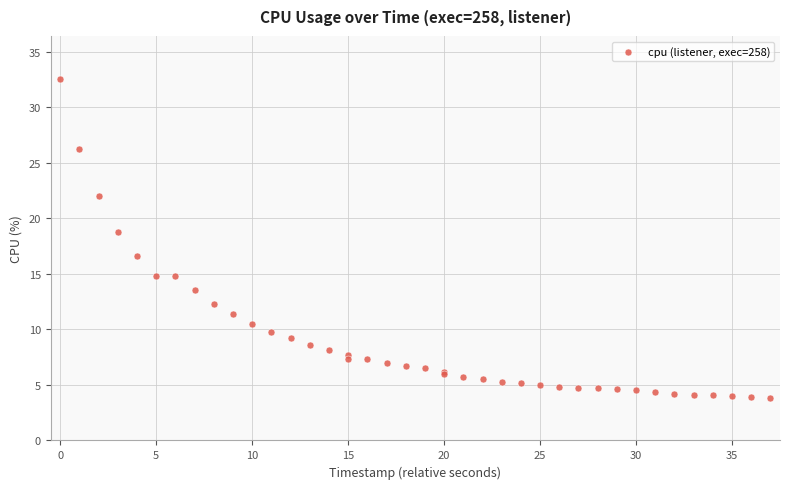

What Y value in the scatter plot is closest to 18?

18.8